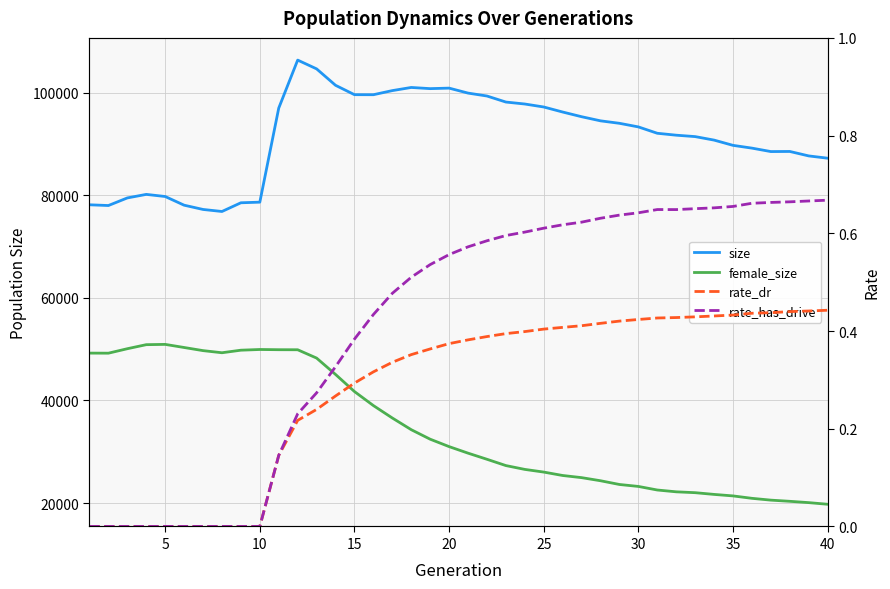

Which series has the widest spread of values?

female_size